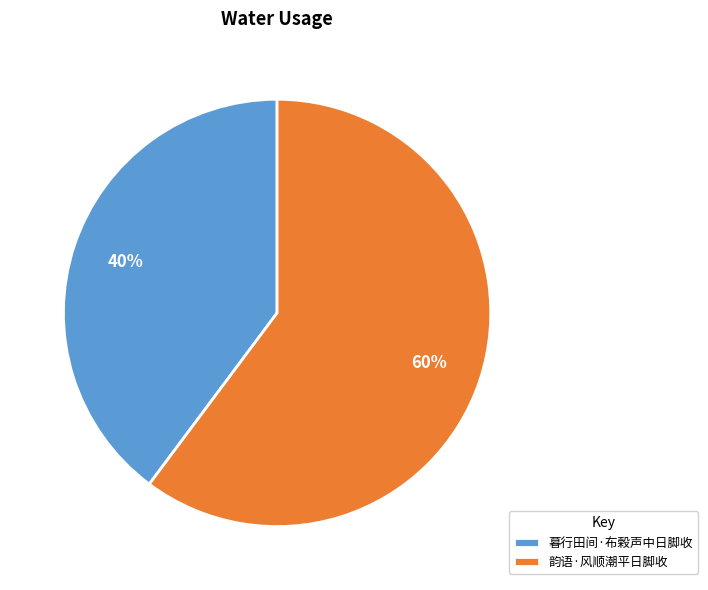

To the nearest percent, what is the difference between the largest and smallest slice percentages?

20%